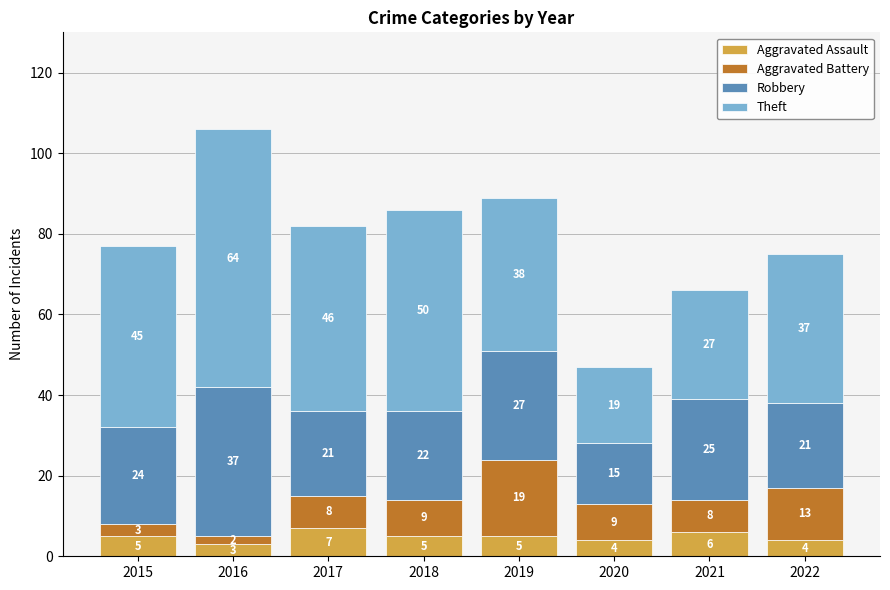

Does the chart contain any negative values?

No